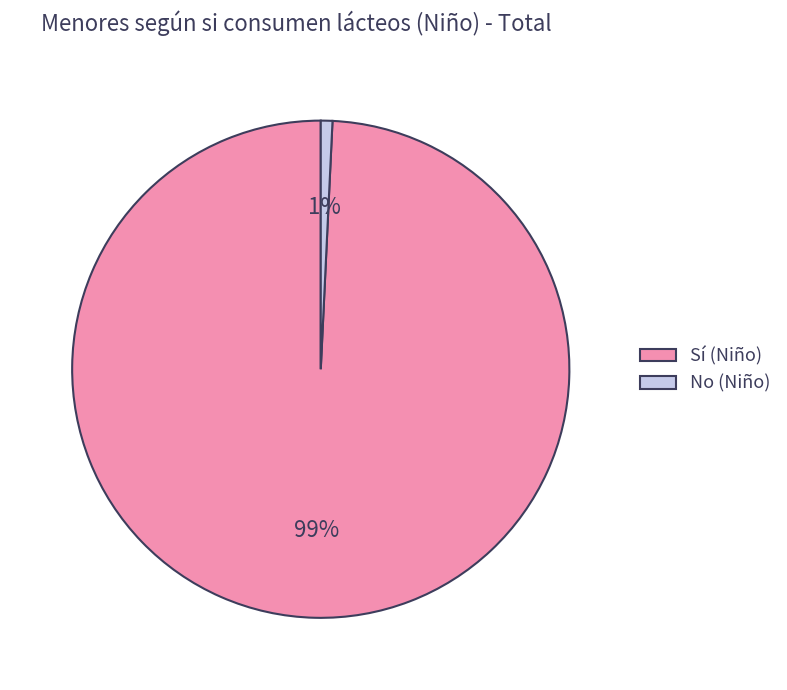

Between Sí (Niño) and No (Niño), which is larger?

Sí (Niño)